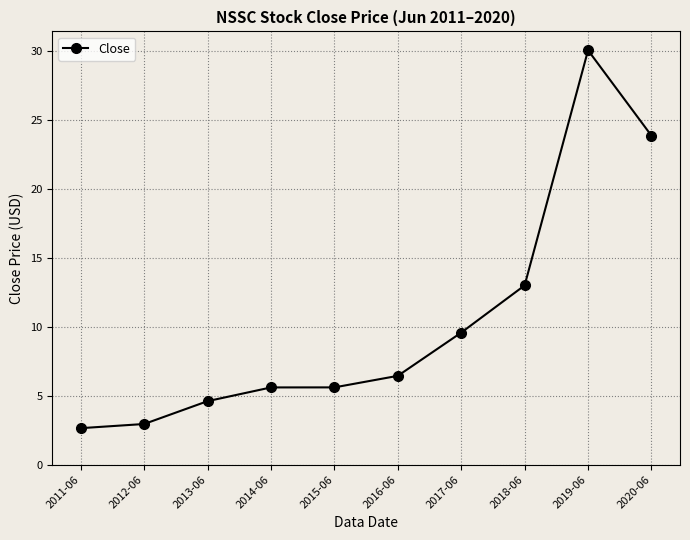

What is the sum of the values at 2013-06 and 2019-06?

34.6